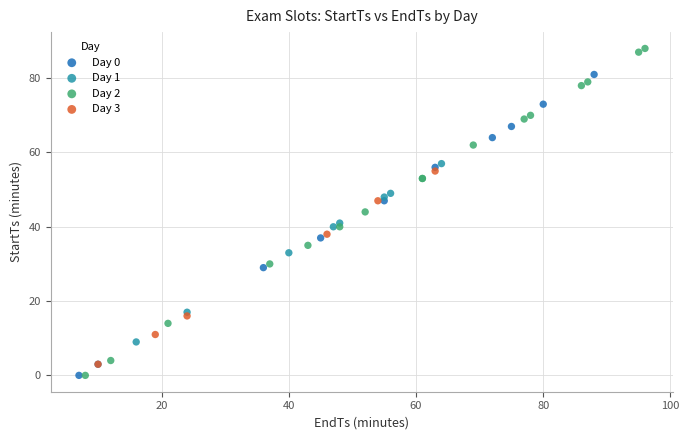

Which series has the widest spread of Y values?

Day 2